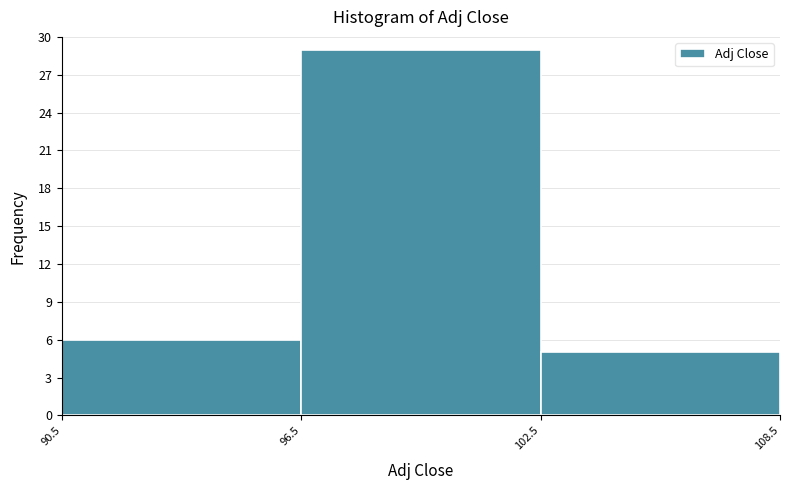

Reading left to right, transcribe this chart: for each bar, give the range it covers on the x-axis and its height. The values are not printed on the chart, so give them approximately, as read against the axis.

90.5 to 96.5: 6
96.5 to 102.5: 29
102.5 to 108.5: 5